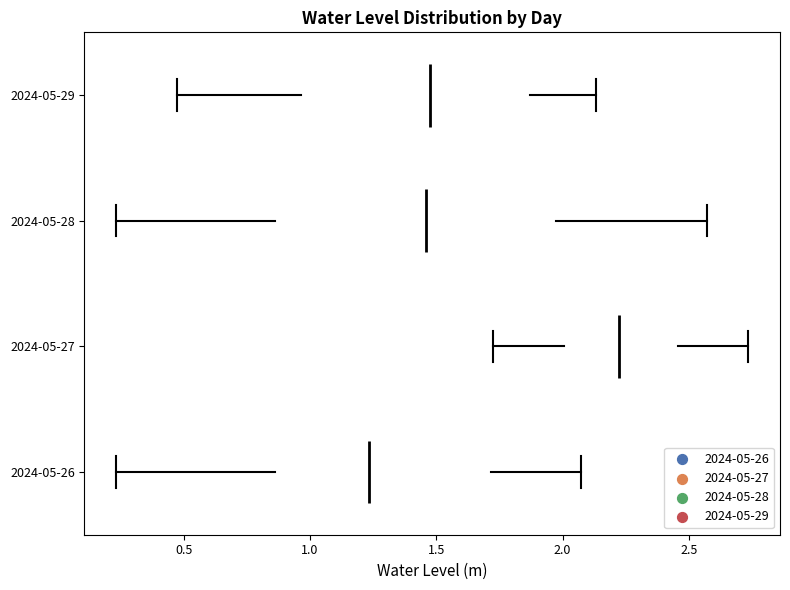

Where is the right edge of the box for 2024-05-28 on the x-axis? The values are not printed on the chart, so give them approximately, as read against the axis.

1.95